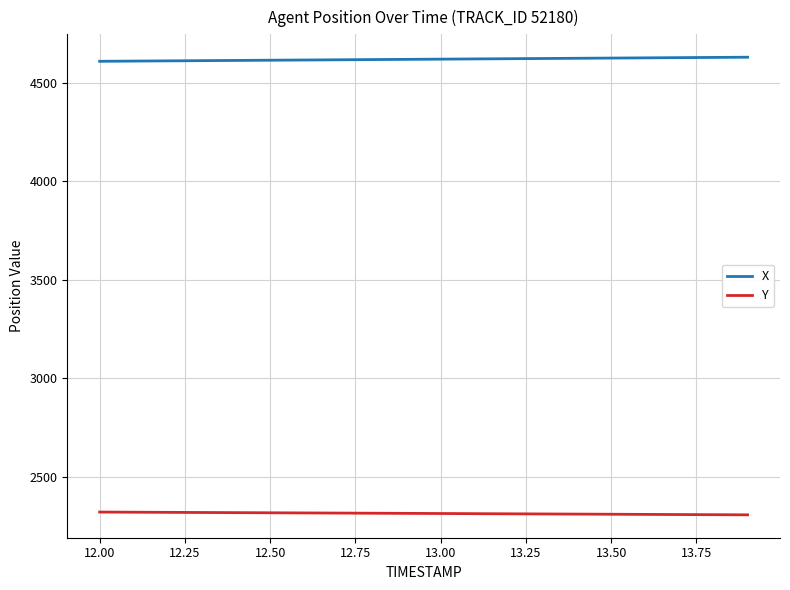

What is the lowest value of the X series?

4609.5